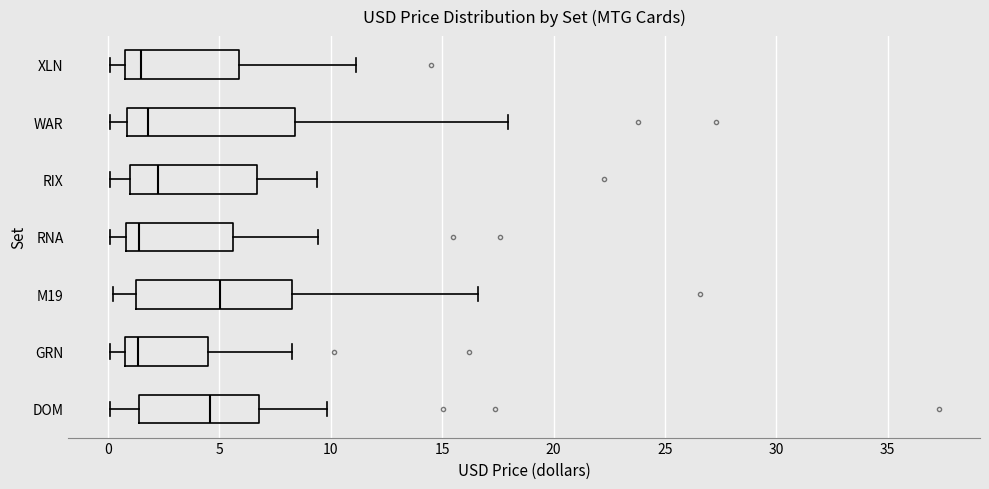

Comparing the boxes themselves (not the whiskers), which one is the widest?

WAR